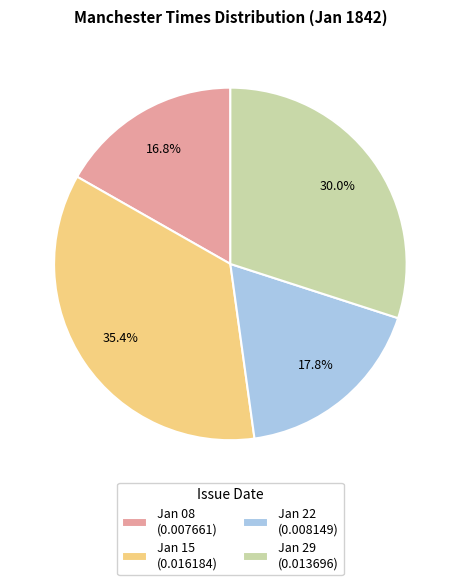

Rank the categories by value from lowest to highest.

Jan 08 (0.007661), Jan 22 (0.008149), Jan 29 (0.013696), Jan 15 (0.016184)